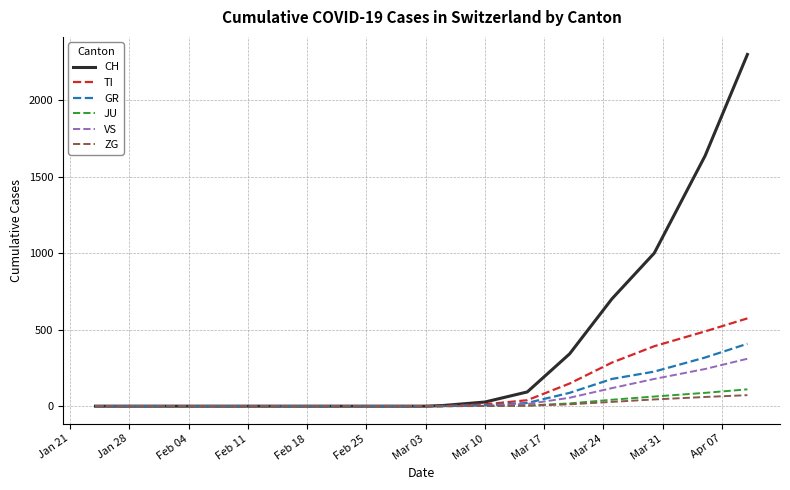

What is the greatest value displayed?

2300